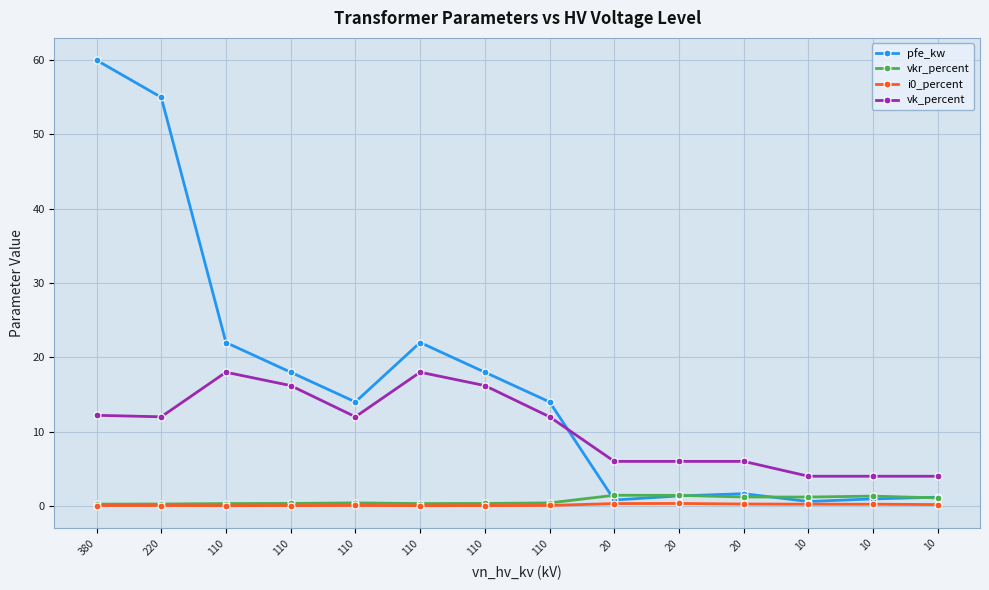

Is the value of i0_percent at 10 greater than the value of vk_percent at 20?

No